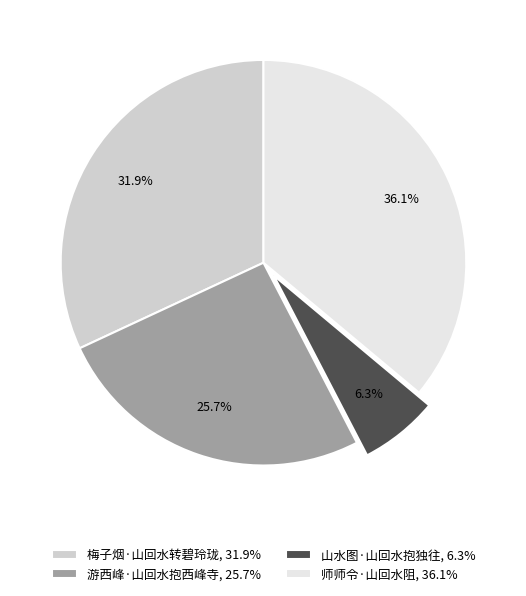

True or false: 山水图·山回水抱独往 accounts for 1% of the total.

False